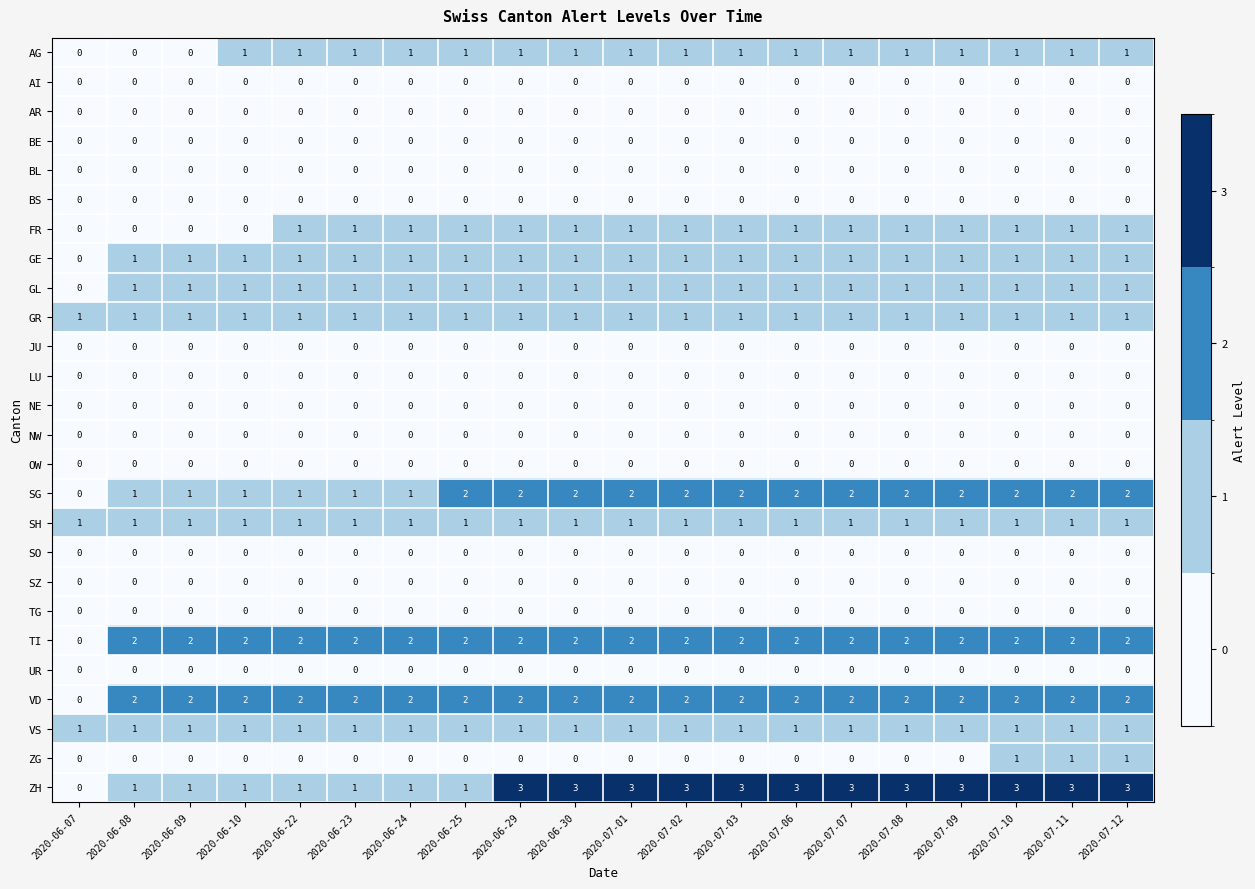

How many distinct data groups are displayed?

26